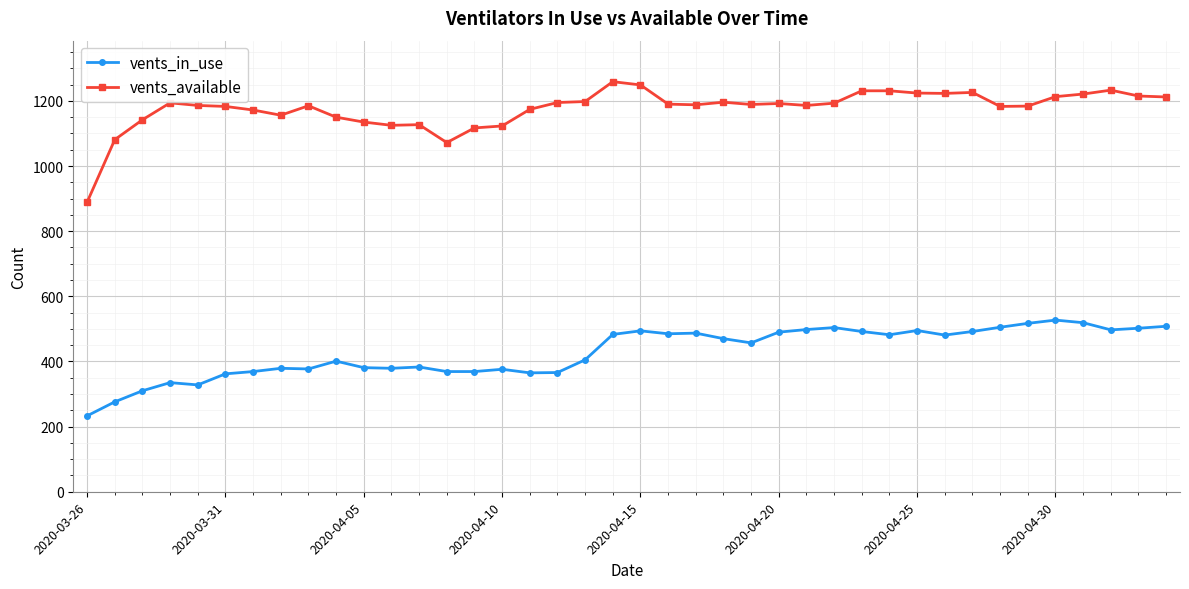

What is the value of the vents_in_use point at the 10th from the left?

401